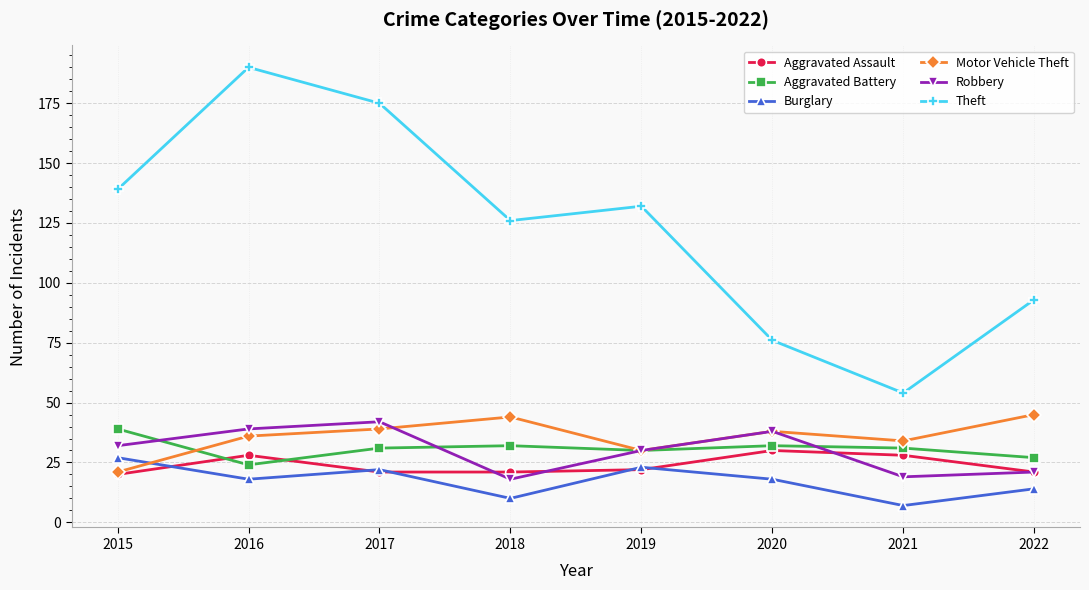

True or false: Aggravated Battery and Theft cross at least once.

False